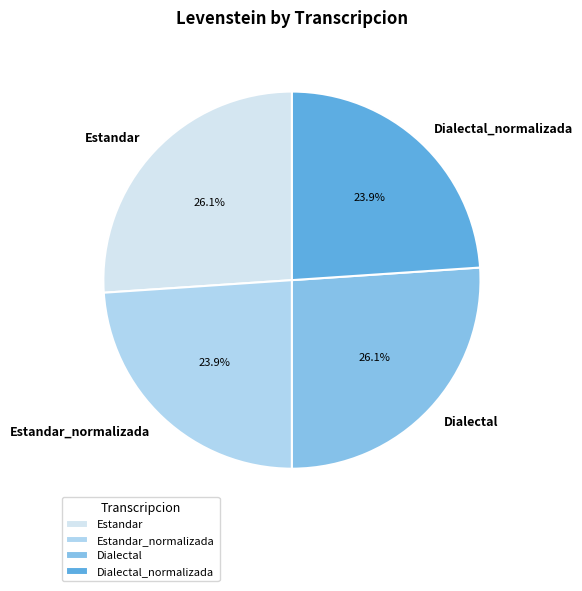

What portion of the pie excludes Estandar_normalizada?

76.1%